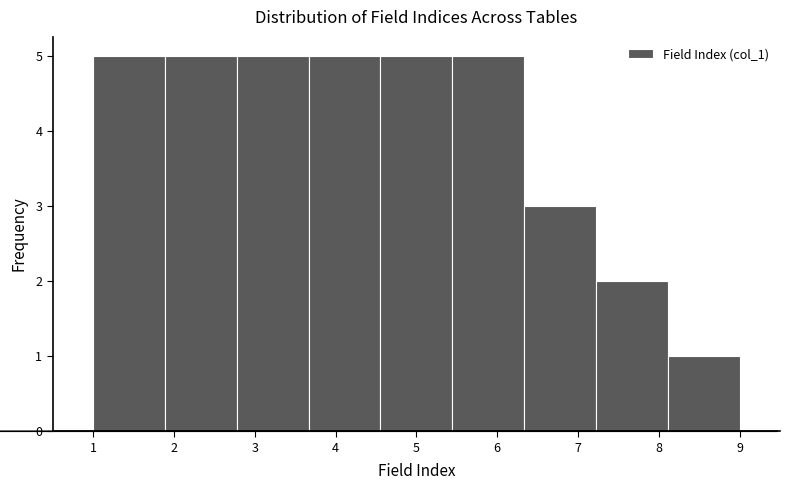

Reading left to right, list every bar in this chart as the range it spans on the x-axis followed by its height. Neither the bar edges nor the heights are printed on the chart, so give them approximately, as read against the axes.

1.0 to 1.9: 5
1.9 to 2.8: 5
2.8 to 3.7: 5
3.7 to 4.6: 5
4.6 to 5.4: 5
5.4 to 6.3: 5
6.3 to 7.2: 3
7.2 to 8.1: 2
8.1 to 9.0: 1